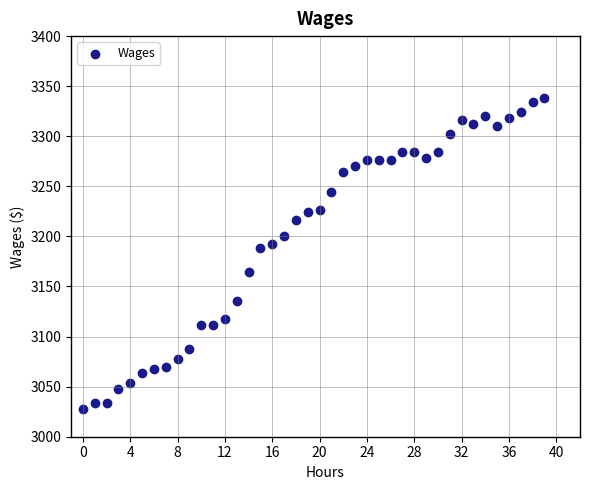

What is the range of Y values (max minus min)?

310